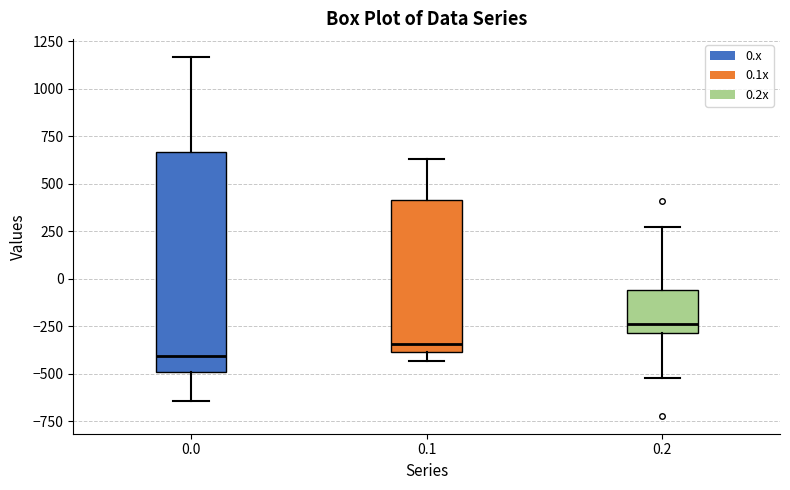

Comparing the boxes themselves (not the whiskers), which one is the tallest?

0.0